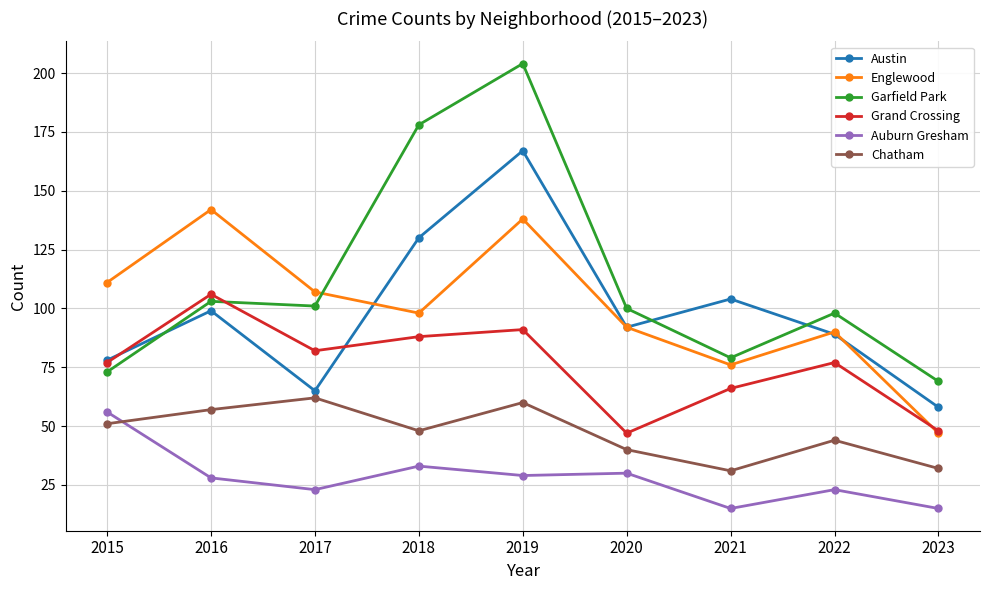

Is it true that Austin equals 92 at 2020?

True